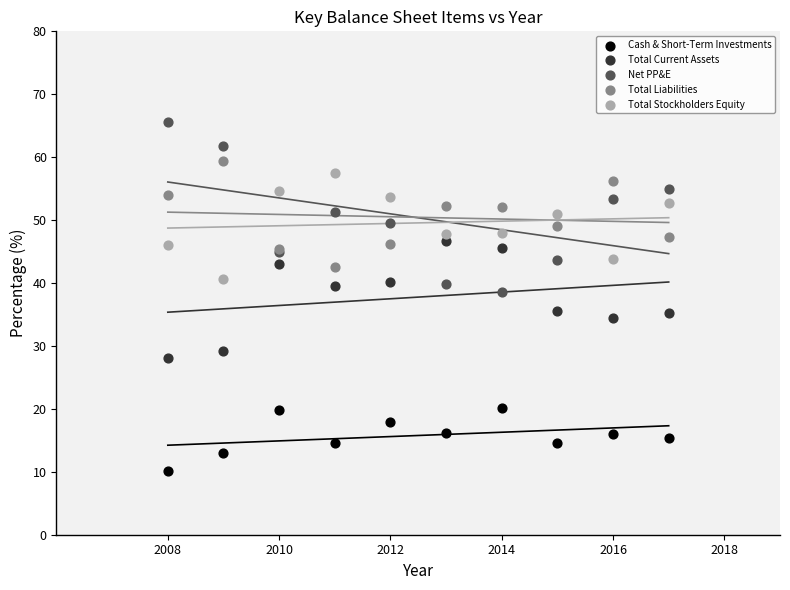

Which series contains the lowest Y value?

Cash & Short-Term Investments